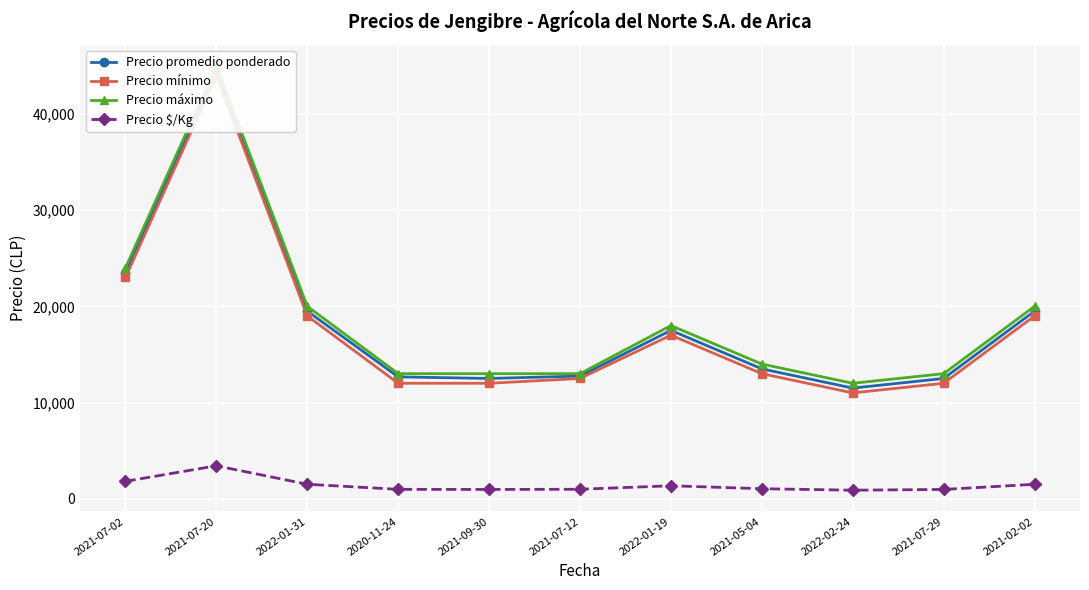

The value of Precio mínimo at 2021-09-30 is 20747. True or false?

False